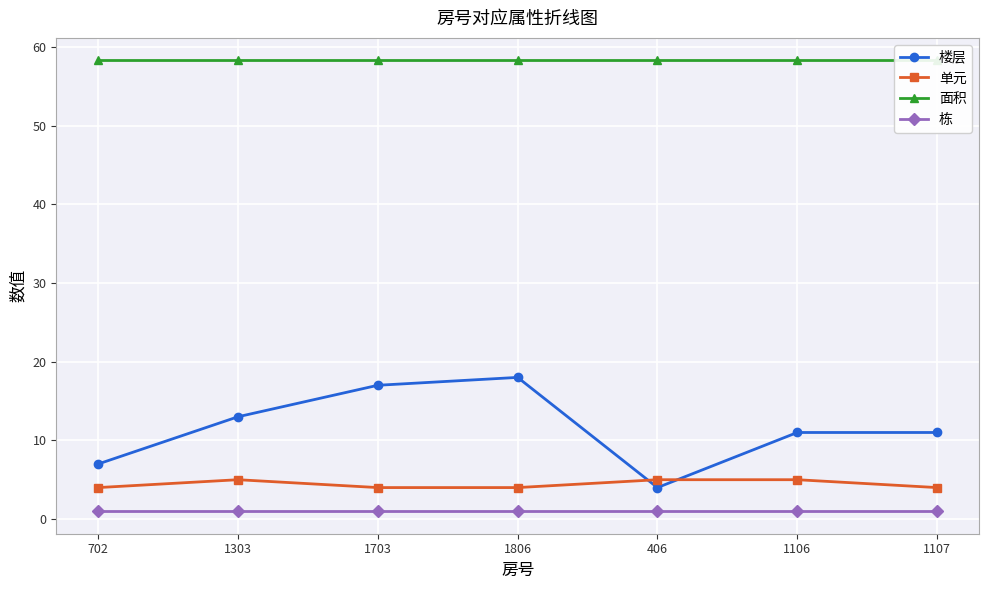

Reading left to right, what are all the values shown in this chart?

楼层: 7.0	13.0	17.0	18.0	4.0	11.0	11.0
单元: 4.0	5.0	4.0	4.0	5.0	5.0	4.0
面积: 58.3	58.3	58.3	58.3	58.3	58.3	58.3
栋: 1.0	1.0	1.0	1.0	1.0	1.0	1.0